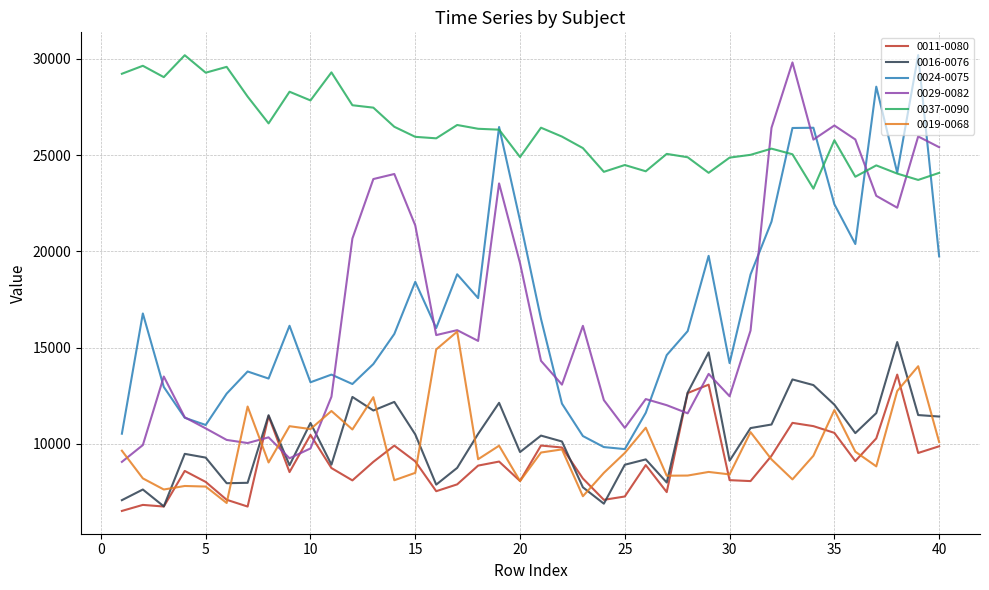

Which series has the largest total across all categories?

0037-0090